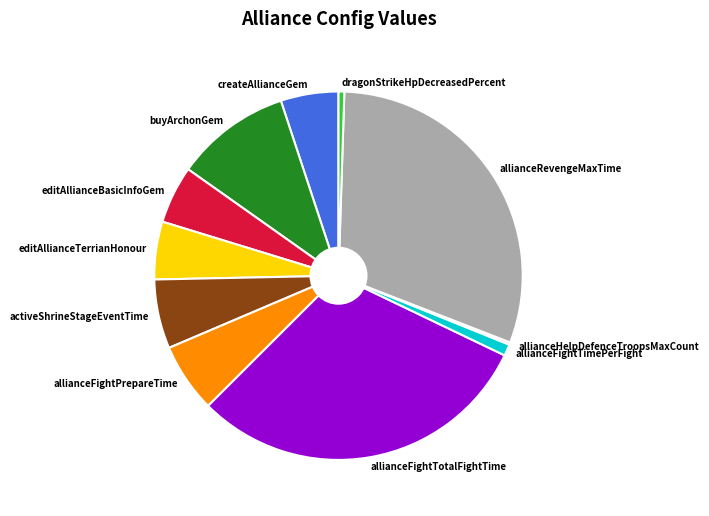

The allianceFightTimePerFight slice represents 9% of the pie. True or false?

False